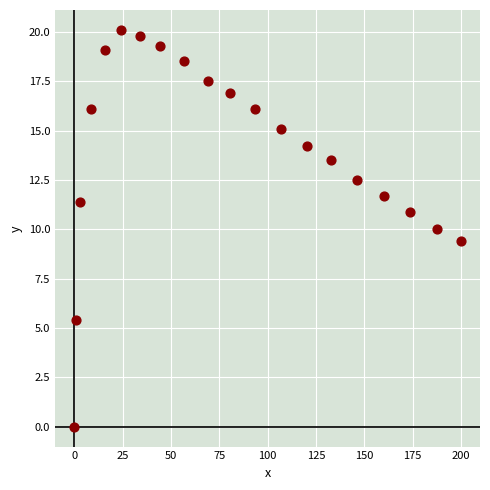

What is the range of X values (max minus min)?

199.8